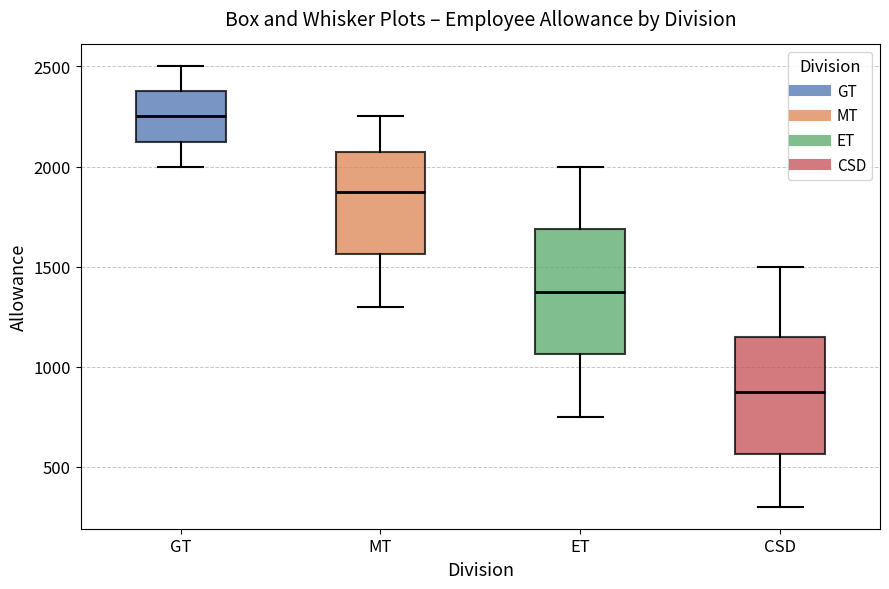

Reading left to right, read every box against the y-axis: the position of its median line, the range the box covers, and the ends of its whiskers. The values are not printed on the chart, so give them approximately, as read against the axis.

GT: median 2250, box 2150 to 2400, whiskers 2000 to 2500
MT: median 1900, box 1550 to 2100, whiskers 1300 to 2250
ET: median 1400, box 1050 to 1700, whiskers 750 to 2000
CSD: median 900, box 550 to 1150, whiskers 300 to 1500